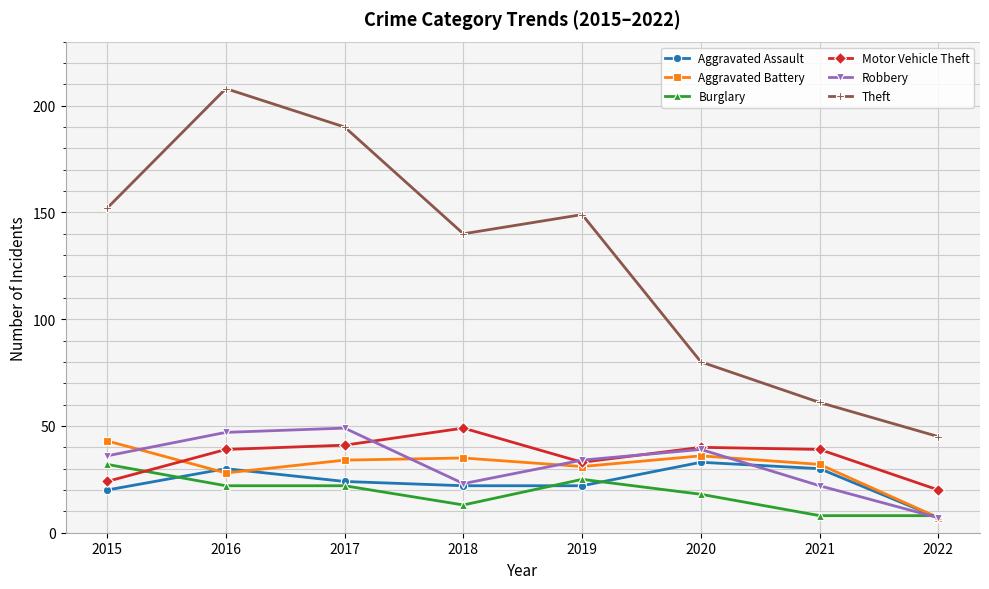

What is the difference between the maximum and minimum values in the Robbery series?

42